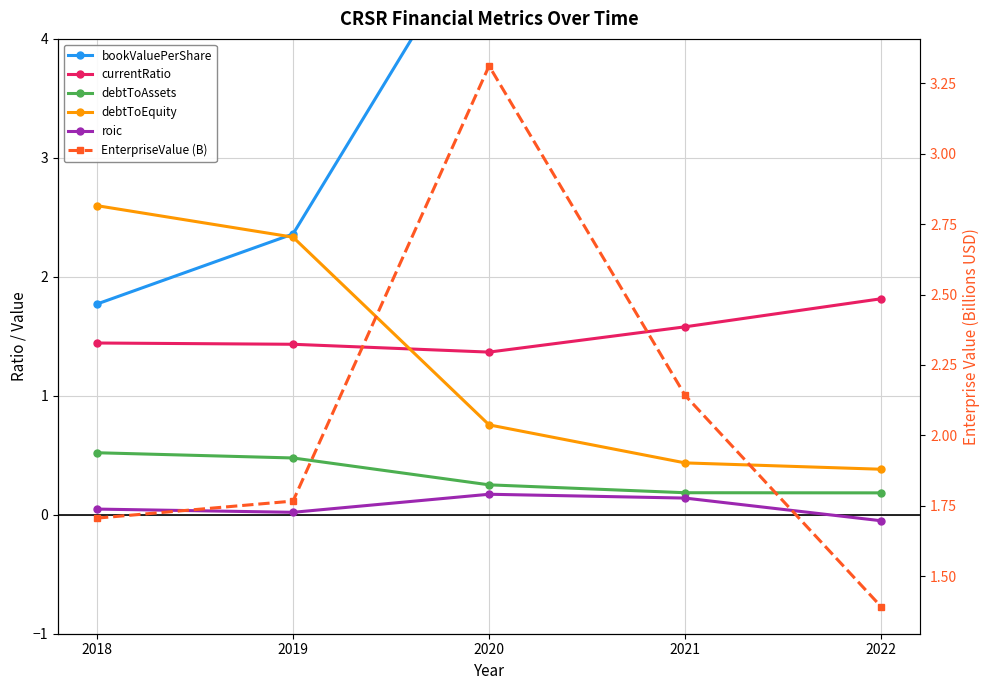

True or false: currentRatio has a value of 0.3 at 2019.

False